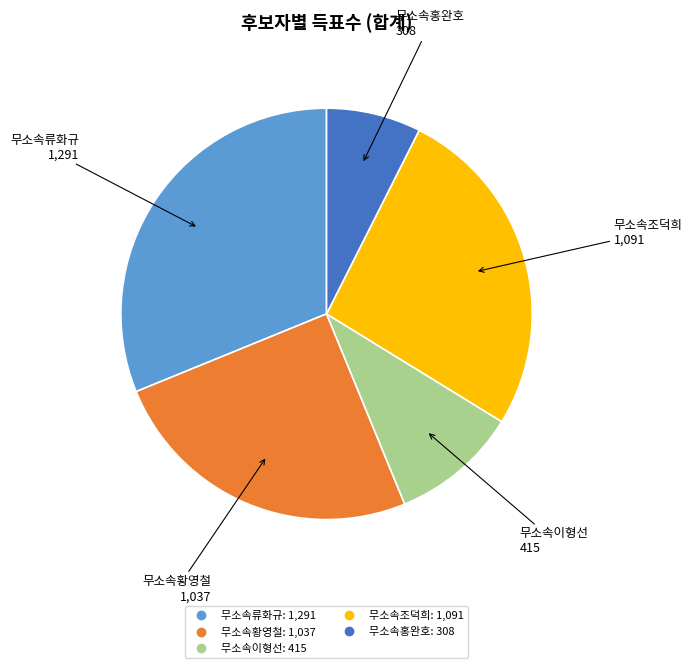

How many segments does this pie chart have?

5